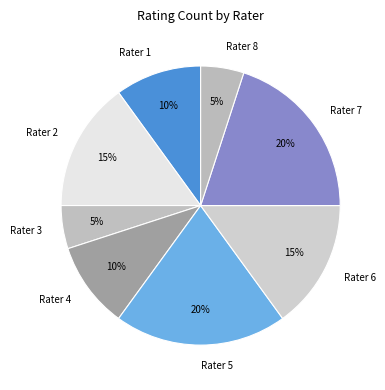

True or false: Rater 7 accounts for 10% of the total.

False